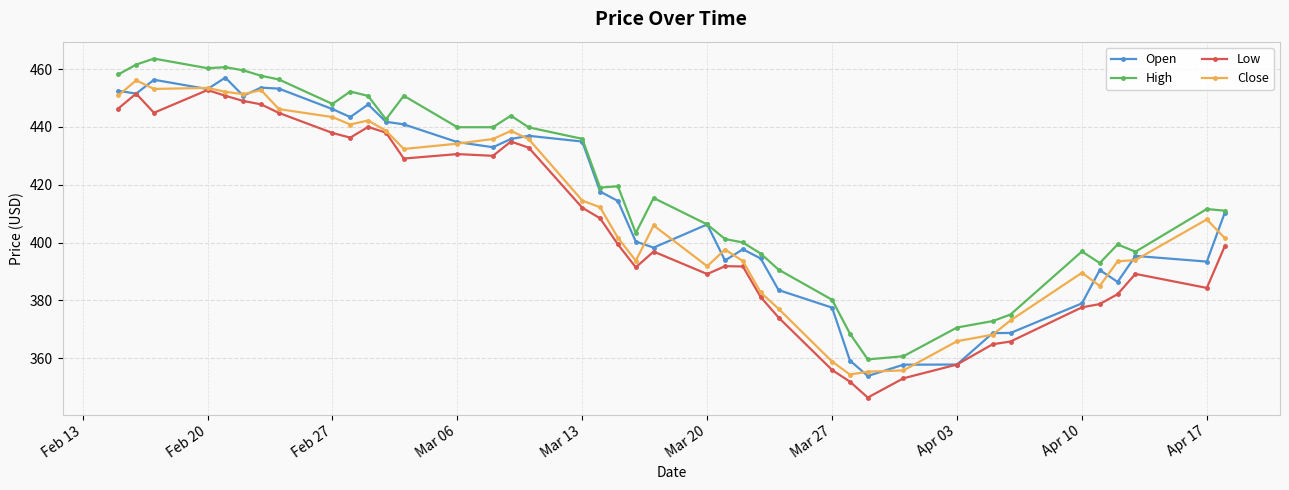

What is the highest value of the Low series?

452.8